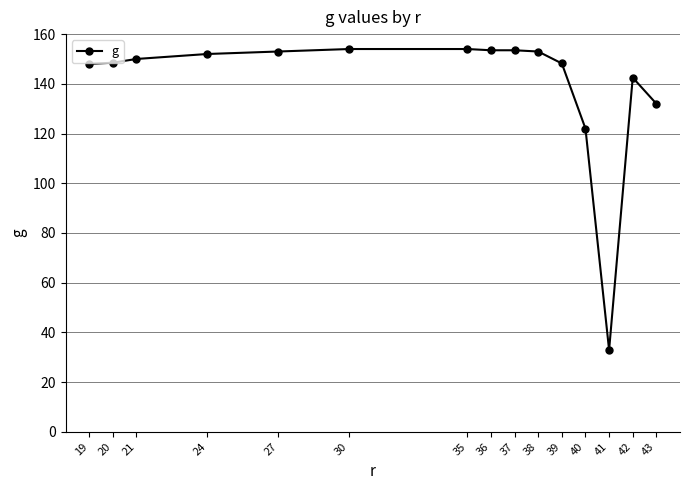

Does the chart display data point markers on the line(s)?

Yes